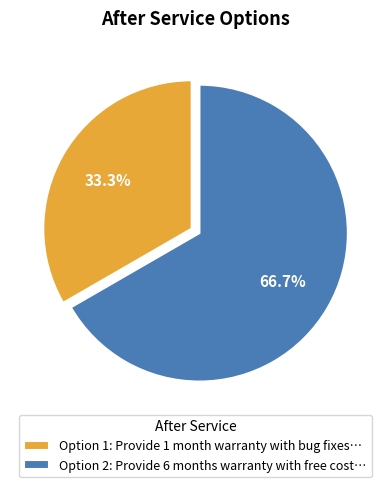

Which slice is the smallest?

Option 1: Provide 1 month warranty with bug fixes…